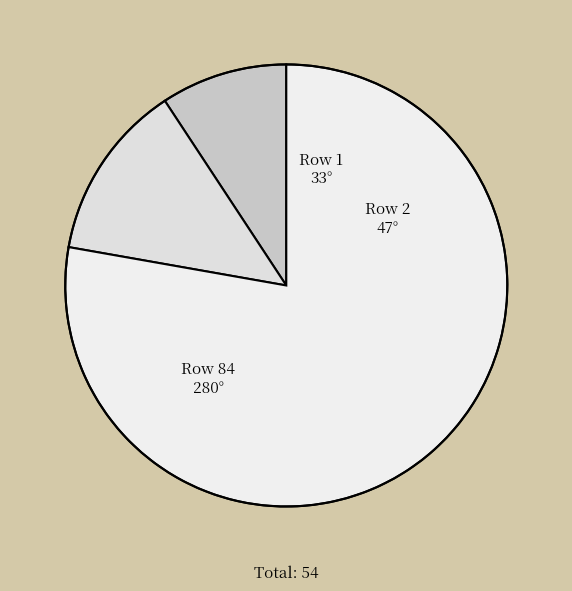

Which category accounts for the majority?

84